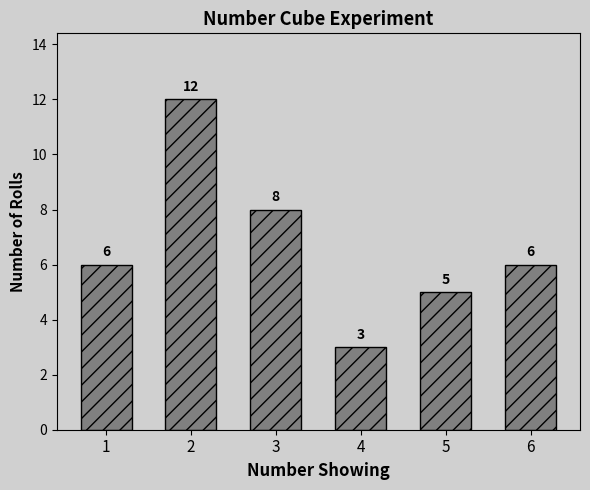

Reading right to left, list all the values displayed in this chart.

6=6	5=5	4=3	3=8	2=12	1=6